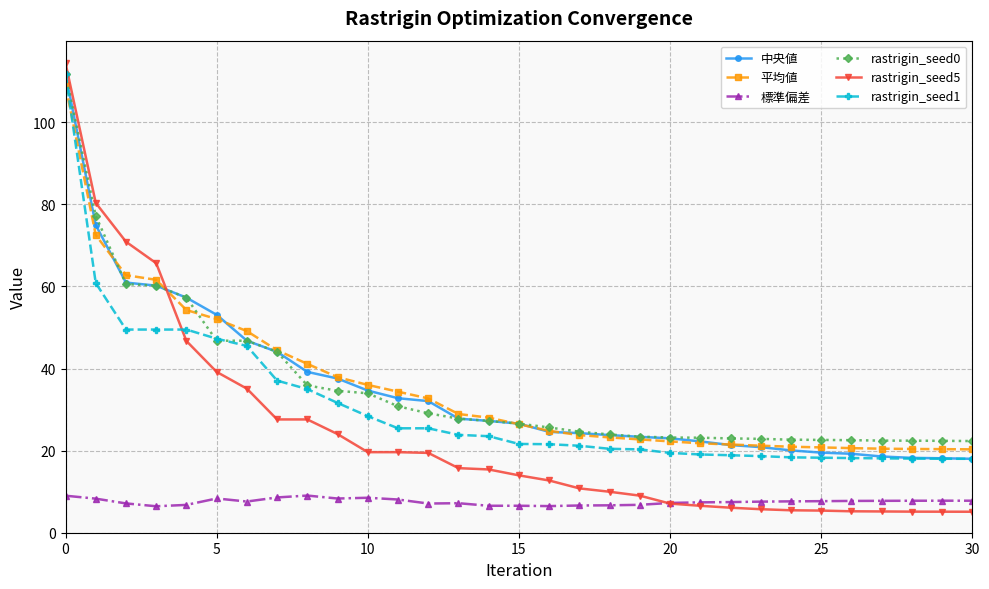

What is the difference between the maximum and minimum values in the 中央値 series?

93.7